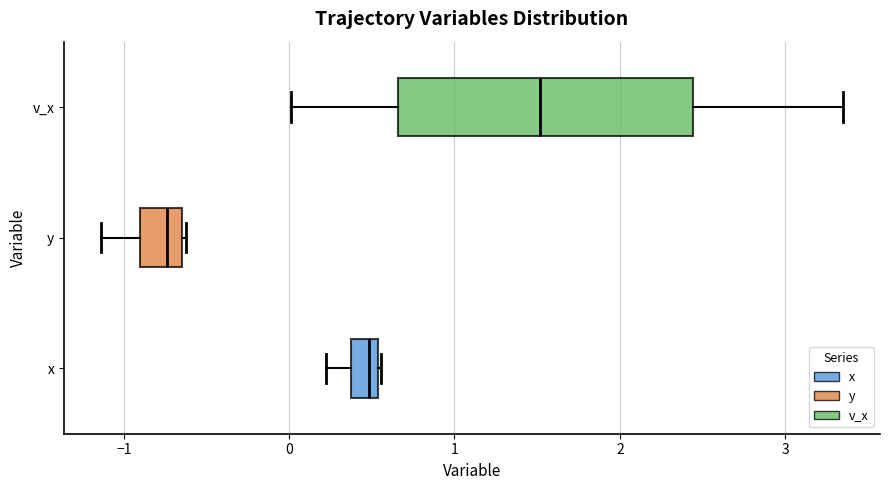

Which box's median line is the furthest to the left?

y